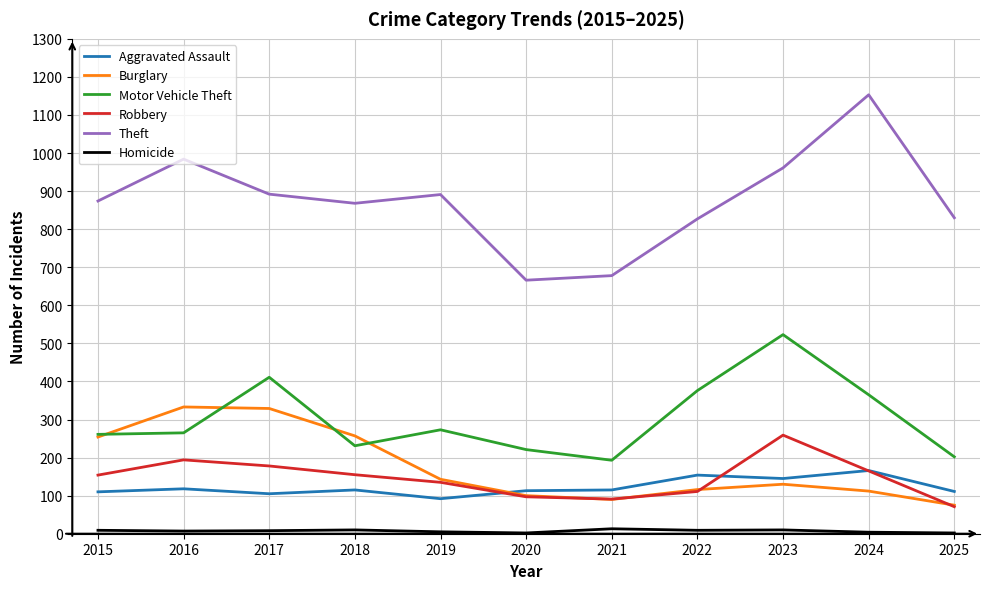

The value of Theft at 2022 is 1398. True or false?

False